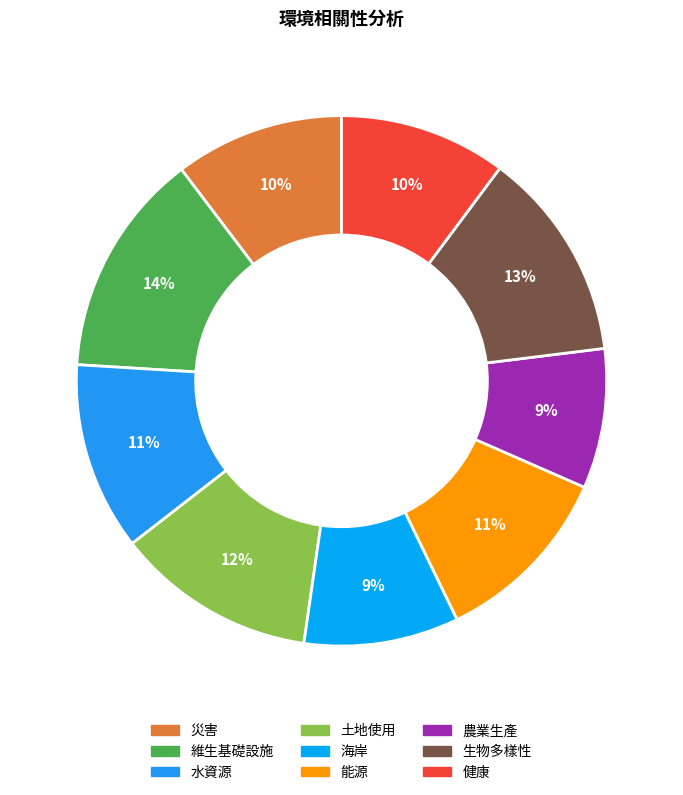

Count the number of slices in the pie.

9